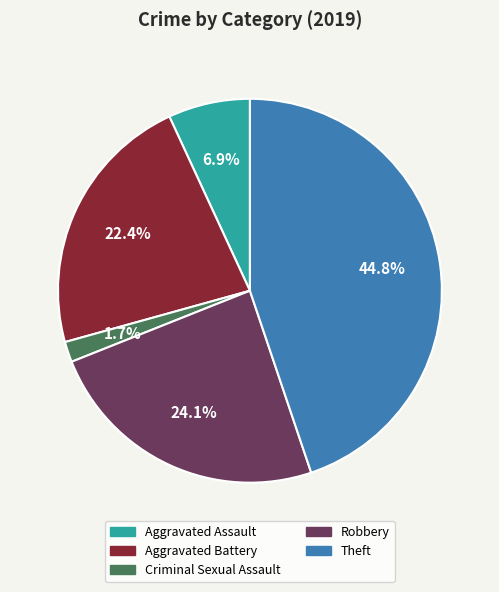

Does any single category account for the majority?

No